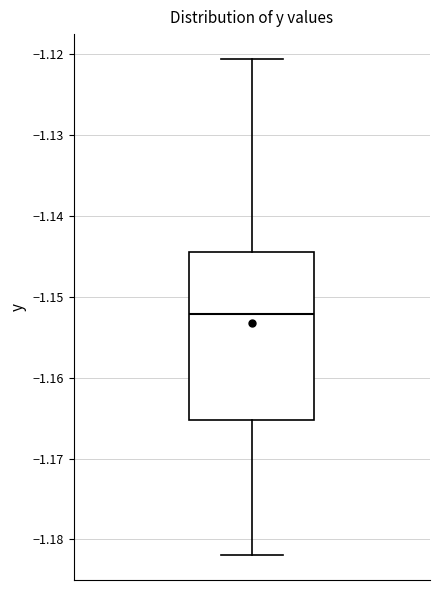

Read this box plot against the y-axis: the position of the median line, the range covered by the box, and the ends of both whiskers. The values are not printed on the chart, so give them approximately, as read against the axis.

median -1.152, box -1.165 to -1.144, whiskers -1.182 to -1.121